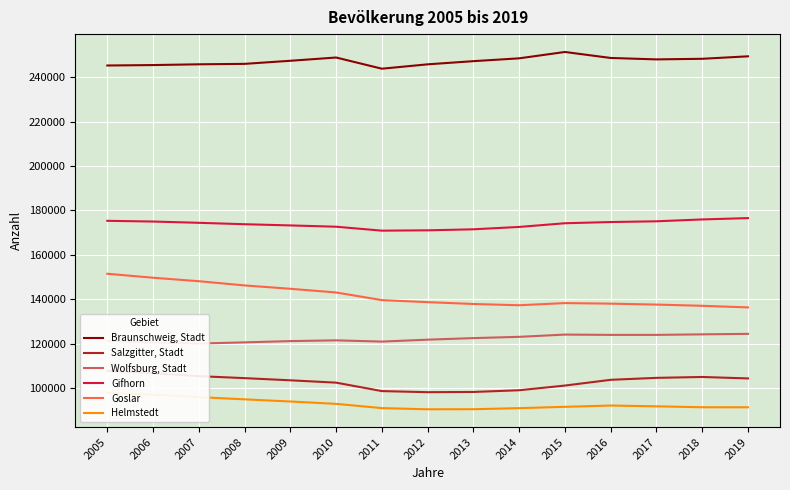

Rank the categories by Salzgitter, Stadt value from highest to lowest.

2005, 2006, 2007, 2018, 2017, 2008, 2019, 2016, 2009, 2010, 2015, 2014, 2011, 2013, 2012